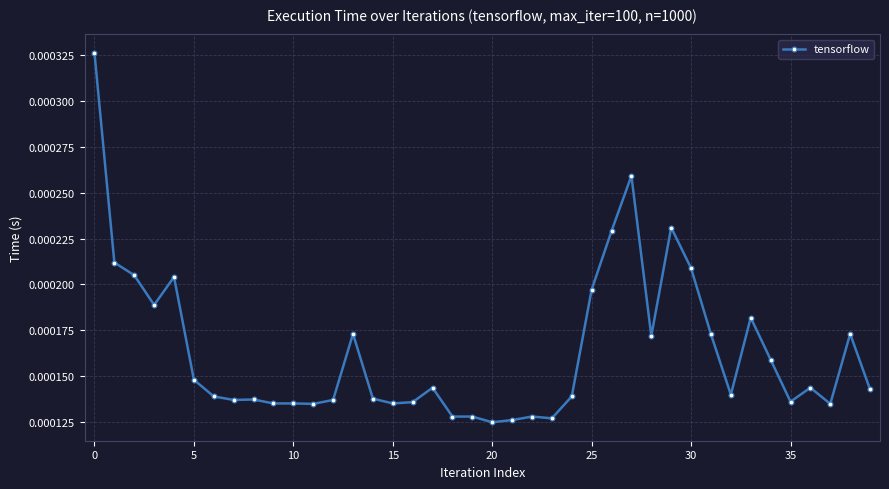

How many values are between 0 and 1?

40